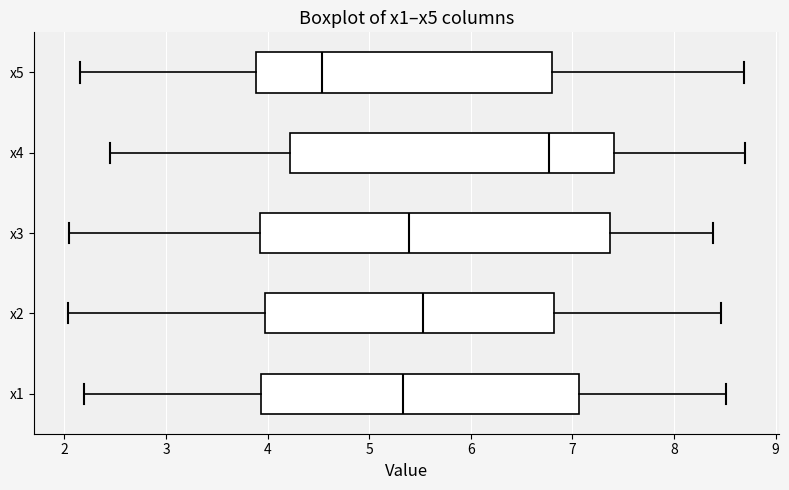

Reading bottom to top, read every box against the x-axis: the position of its median line, the range the box covers, and the ends of its whiskers. The values are not printed on the chart, so give them approximately, as read against the axis.

x1: median 5.3, box 3.9 to 7.1, whiskers 2.2 to 8.5
x2: median 5.5, box 4.0 to 6.8, whiskers 2.0 to 8.5
x3: median 5.4, box 3.9 to 7.4, whiskers 2.0 to 8.4
x4: median 6.8, box 4.2 to 7.4, whiskers 2.4 to 8.7
x5: median 4.5, box 3.9 to 6.8, whiskers 2.1 to 8.7